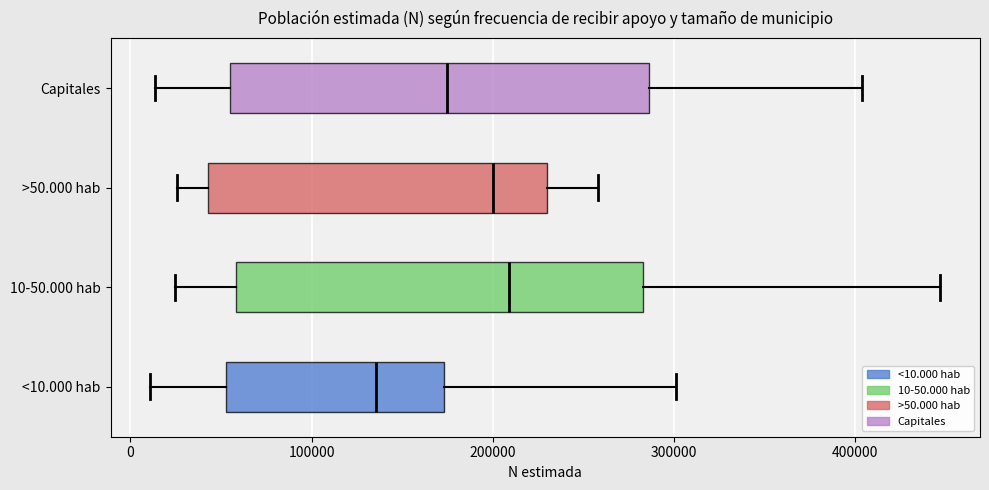

Reading bottom to top, read every box against the x-axis: the position of its median line, the range the box covers, and the ends of its whiskers. The values are not printed on the chart, so give them approximately, as read against the axis.

<10.000 hab: median 140000, box 50000 to 170000, whiskers 10000 to 300000
10-50.000 hab: median 210000, box 60000 to 280000, whiskers 20000 to 450000
>50.000 hab: median 200000, box 40000 to 230000, whiskers 30000 to 260000
Capitales: median 170000, box 50000 to 290000, whiskers 10000 to 400000